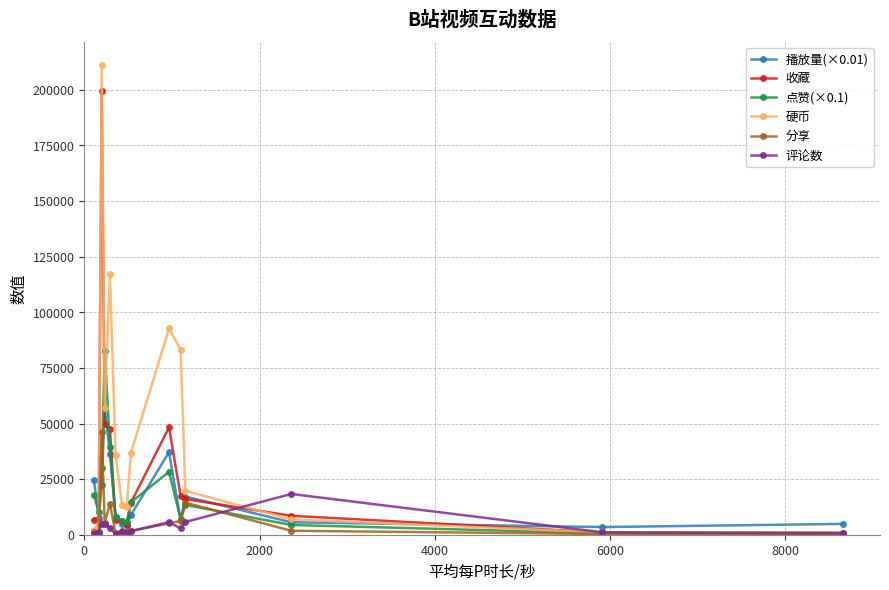

At how many categories does at least one series exceed 50593?

5